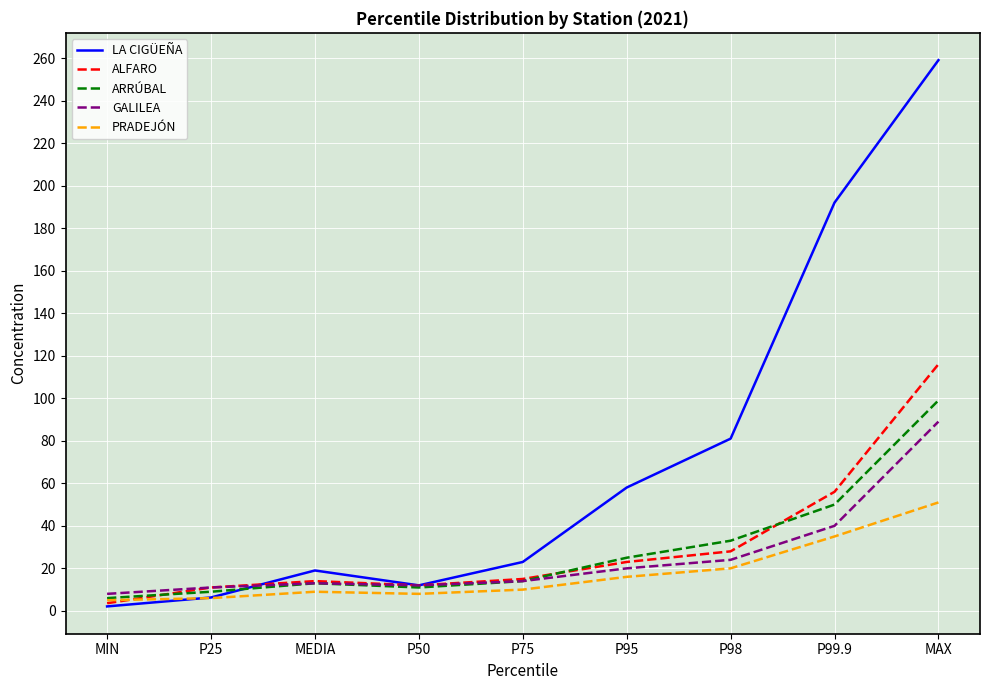

What are all the series names shown in the legend?

LA CIGÜEÑA, ALFARO, ARRÚBAL, GALILEA, PRADEJÓN